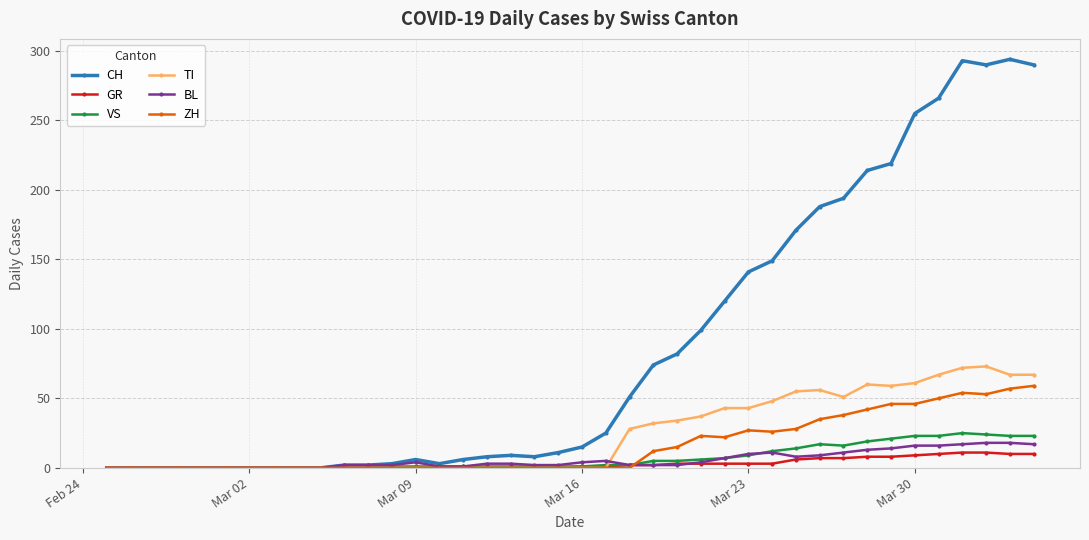

True or false: CH has more than 2 points higher than both neighbors.

True